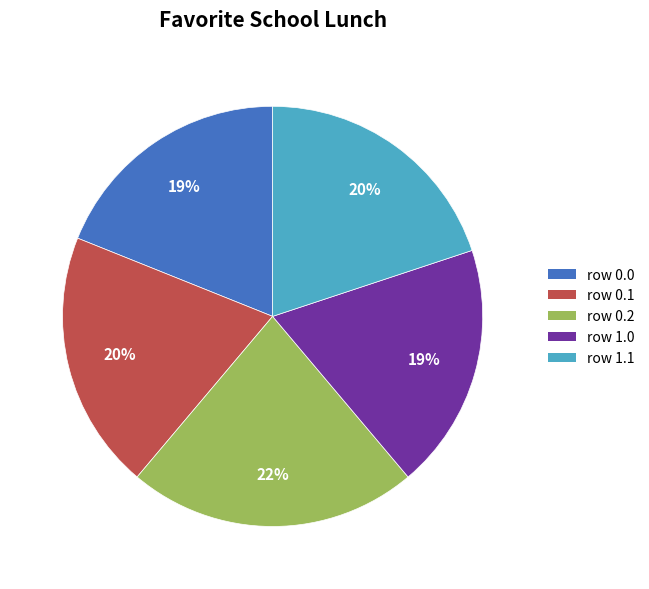

Which has a higher value, row 0.2 or row 1.0?

row 0.2